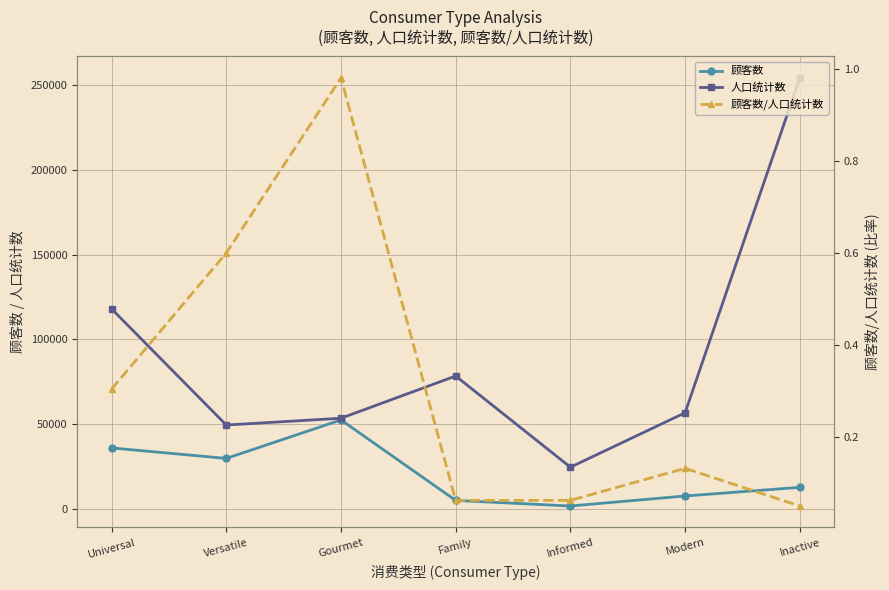

Which series has the largest total across all categories?

人口统计数